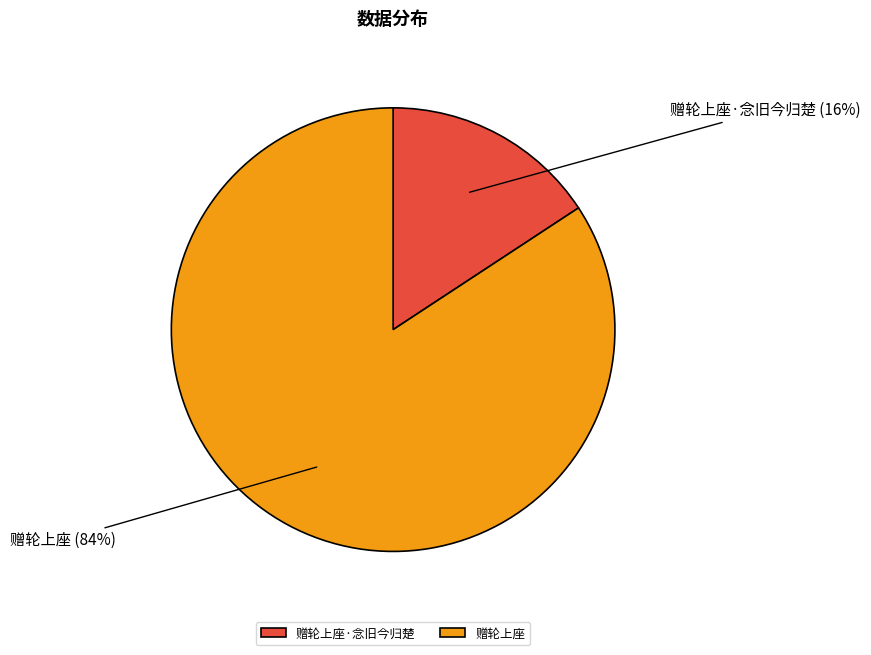

Is there a majority slice in this chart?

Yes